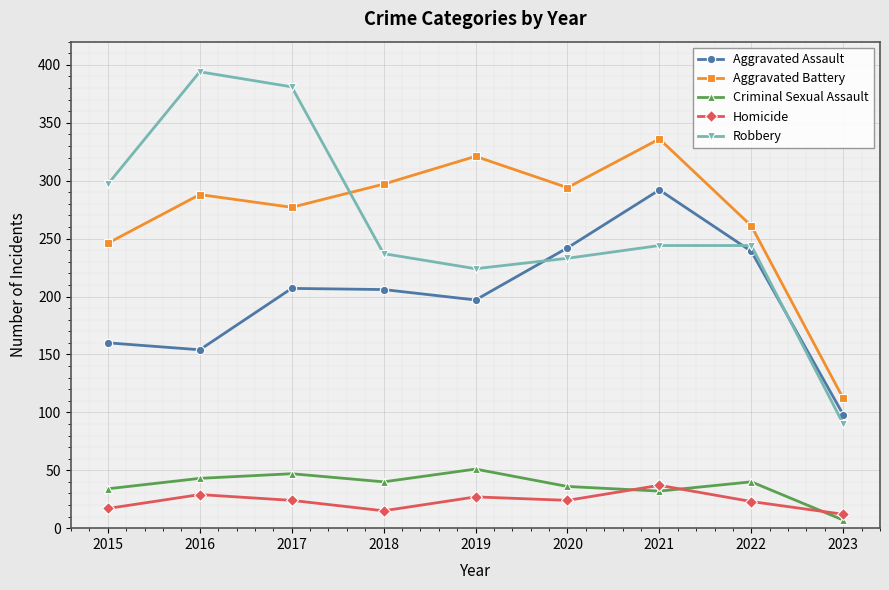

At which label is Aggravated Battery closest to 224?

2015